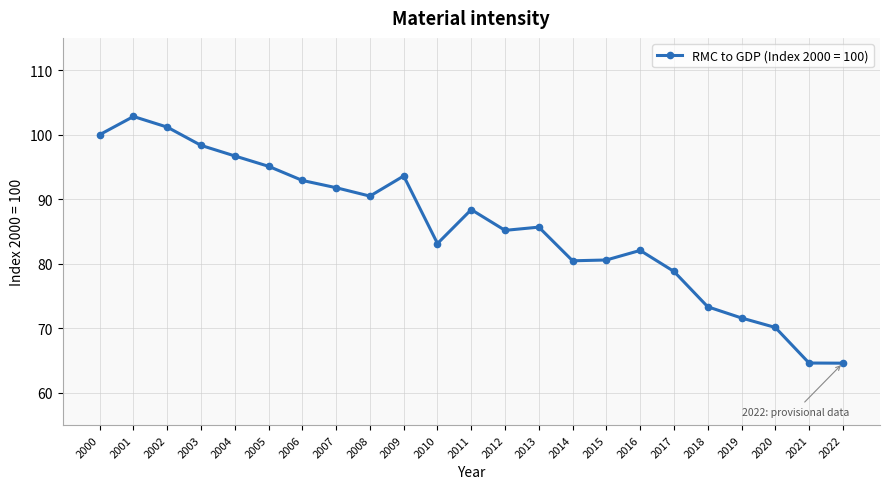

Where is the first local maximum?

2001